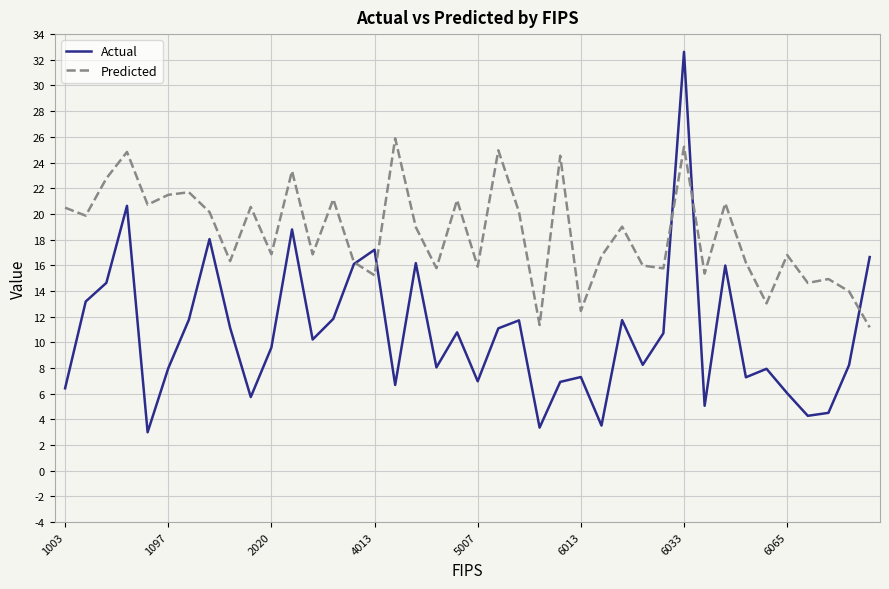

Rank the series by their average value, from lowest to highest.

Actual, Predicted